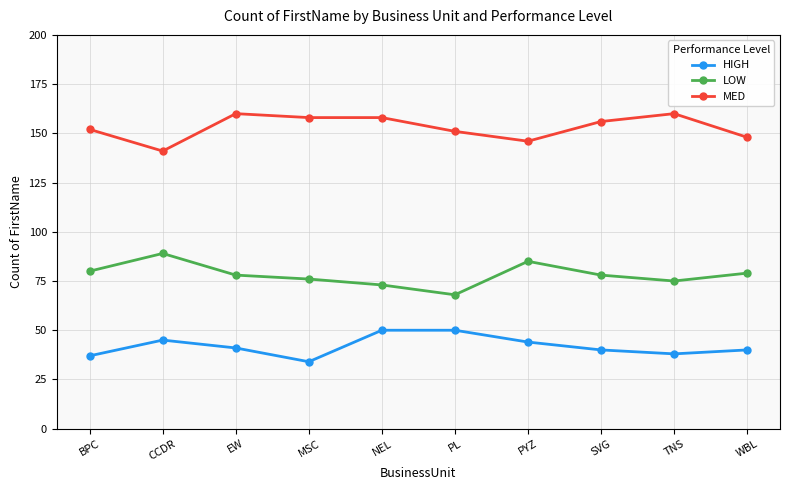

At which label does LOW reach its minimum?

PL